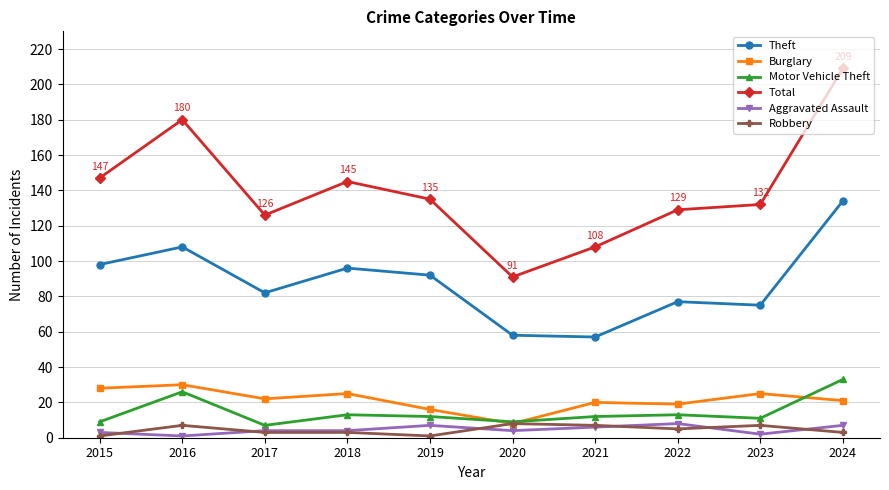

What is the difference between the Total values at 2021 and 2023?

24